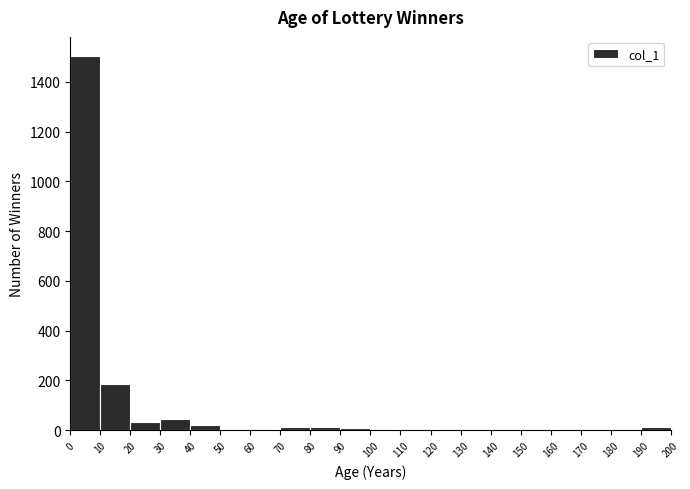

Which range on the x-axis has the tallest bar?

0 to 10